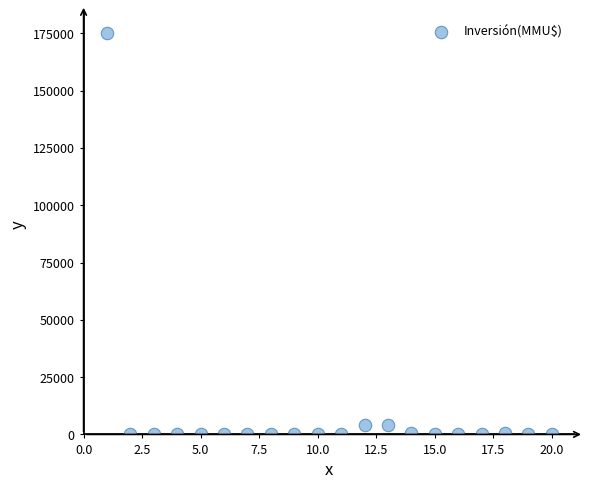

What is the range of X values (max minus min)?

19